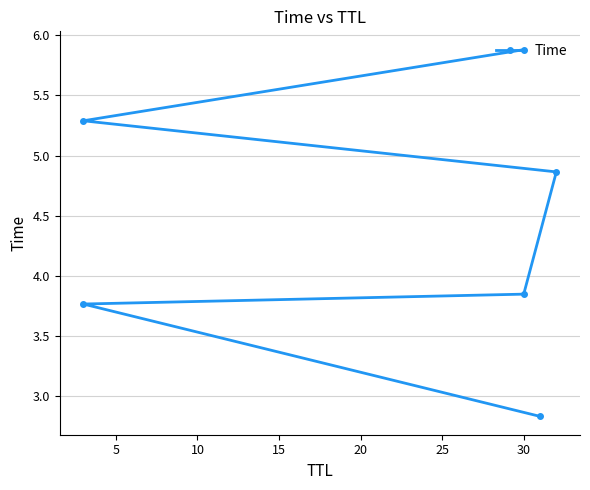

What is the sum of all values?

26.5